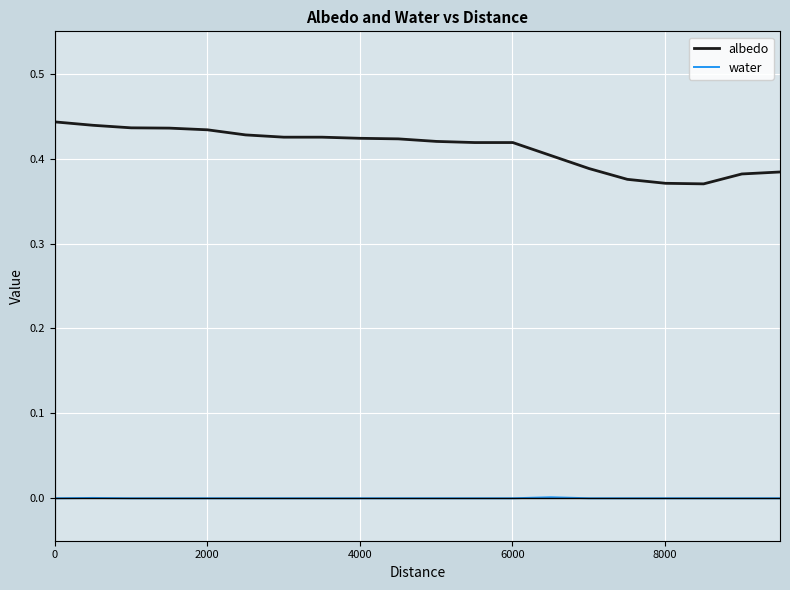

Which series has the largest total across all categories?

albedo